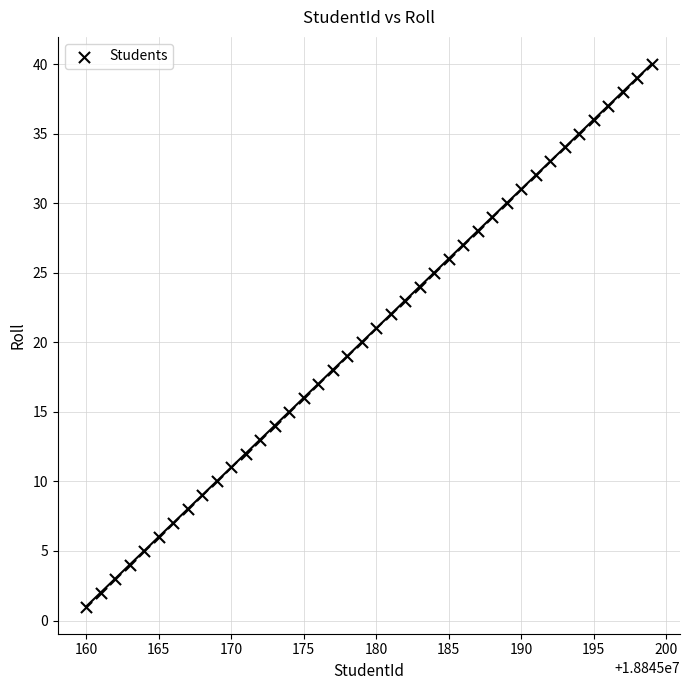

What is the range of Y values (max minus min)?

39